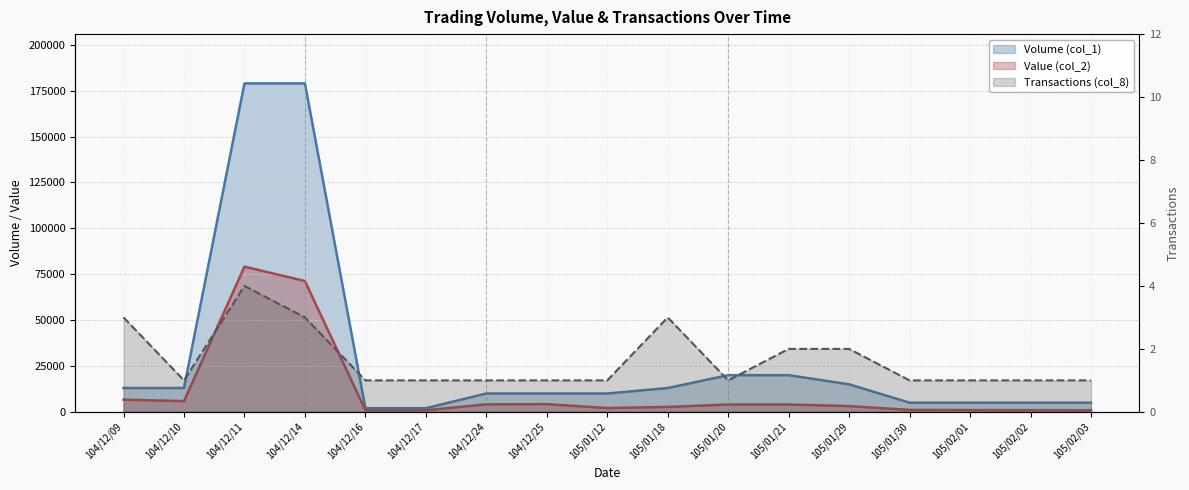

What are all the series names shown in the legend?

Volume (col_1), Value (col_2), Transactions (col_8)